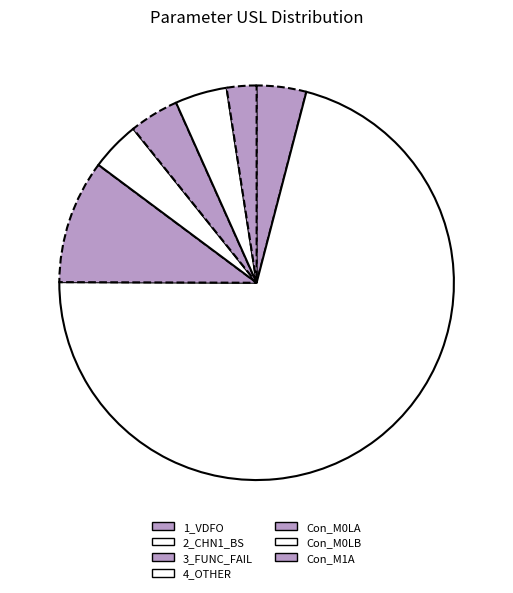

What percentage is the Con_M0LA slice, to the nearest percent?

4%